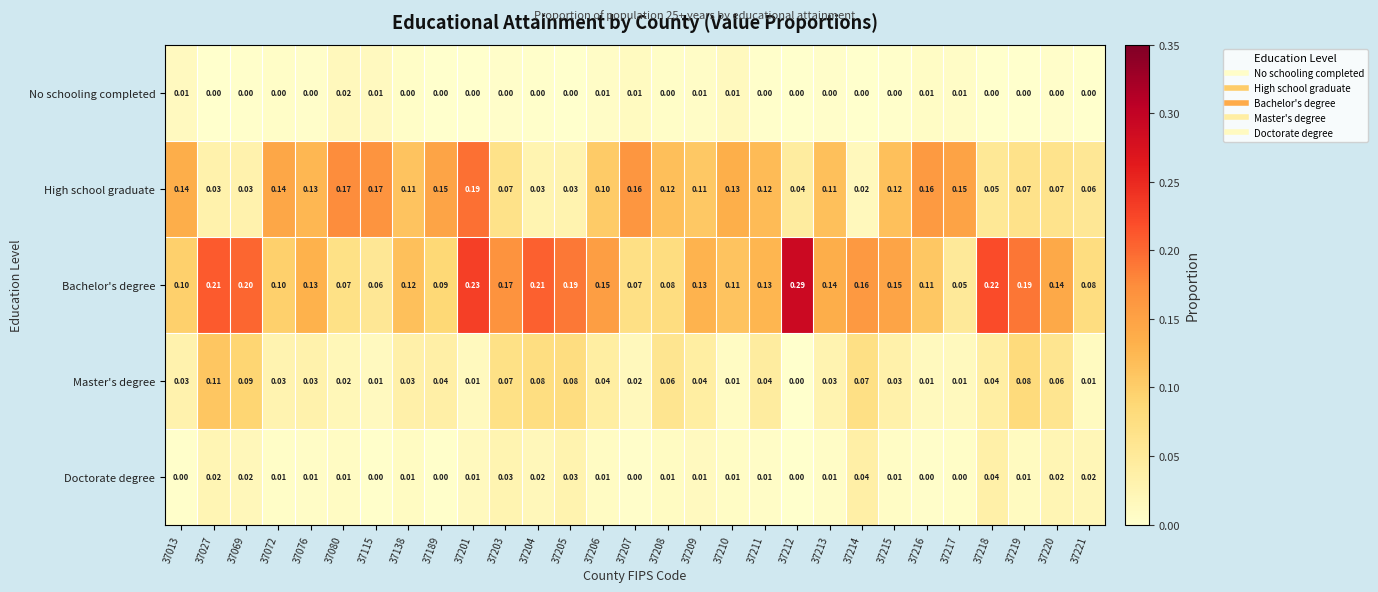

How many distinct data groups are displayed?

5